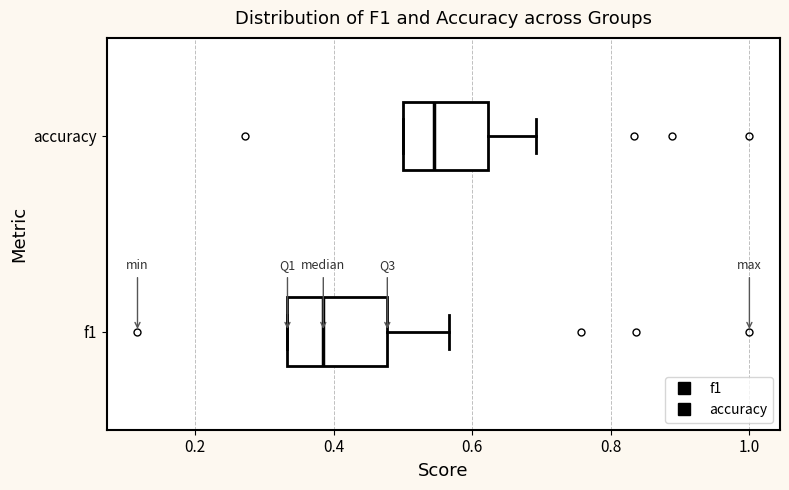

Which box has the furthest to the left median line?

f1